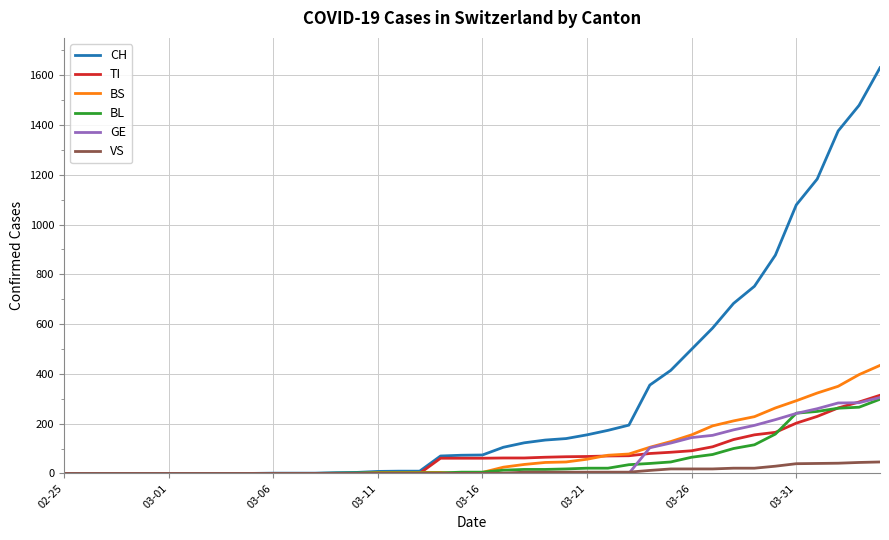

What is the maximum value shown in the chart?

1630